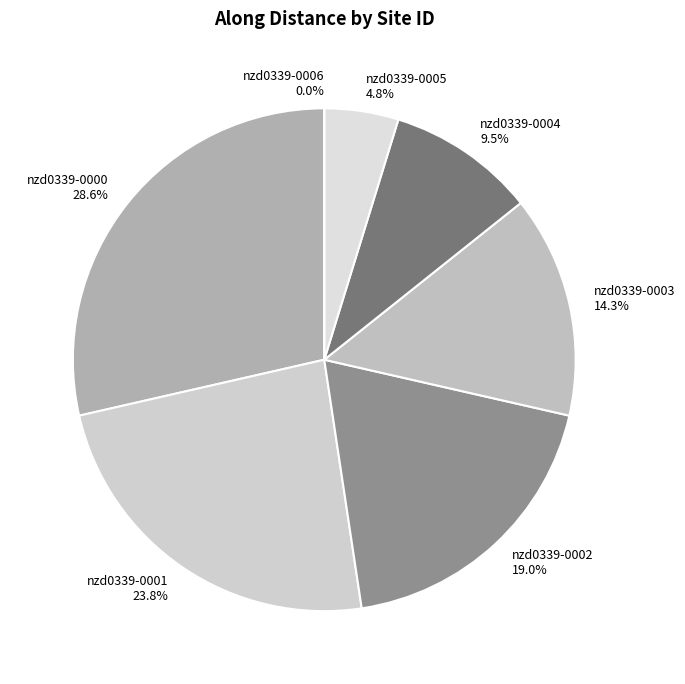

Does nzd0339-0001 account for over 50% of the chart?

No